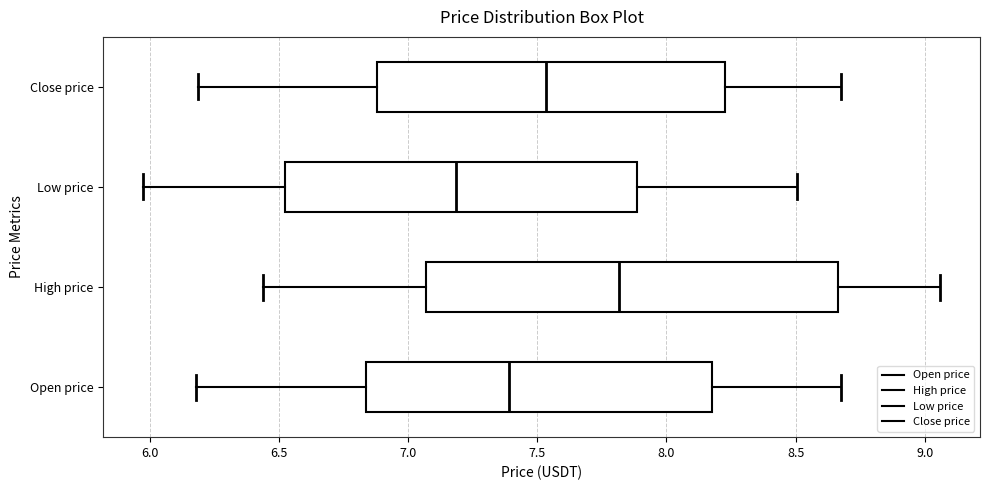

Reading bottom to top, transcribe this box plot: for each box, give where its median line is, the range the box spans, and where its two whiskers end, as read against the x-axis. The values are not printed on the chart, so give them approximately, as read against the axis.

Open price: median 7.40, box 6.85 to 8.20, whiskers 6.20 to 8.70
High price: median 7.80, box 7.05 to 8.65, whiskers 6.45 to 9.05
Low price: median 7.20, box 6.50 to 7.90, whiskers 5.95 to 8.50
Close price: median 7.55, box 6.90 to 8.25, whiskers 6.20 to 8.70